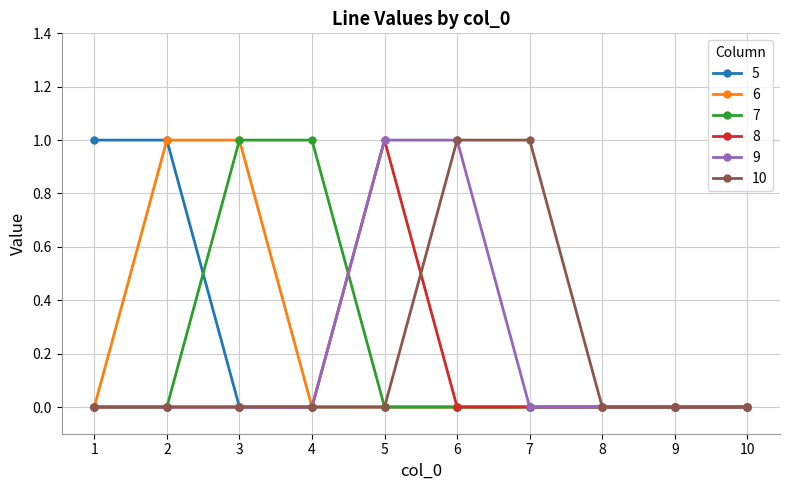

How many lines are shown in the chart?

6